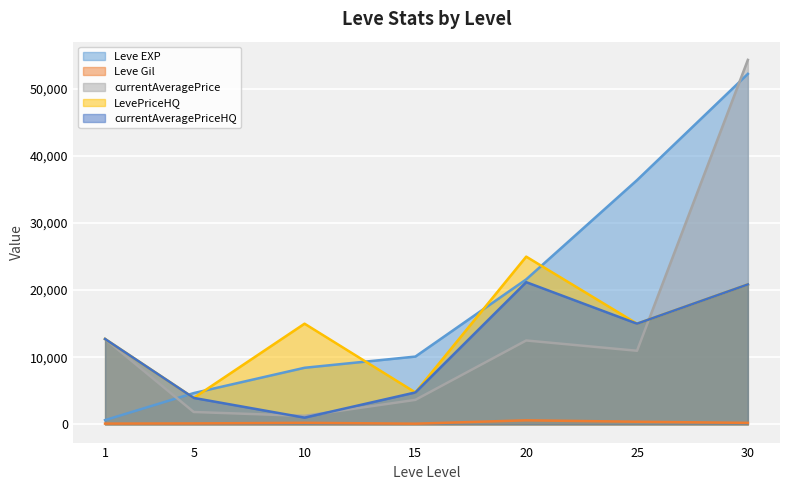

Where do Leve EXP and currentAveragePrice first cross each other?

1 and 5